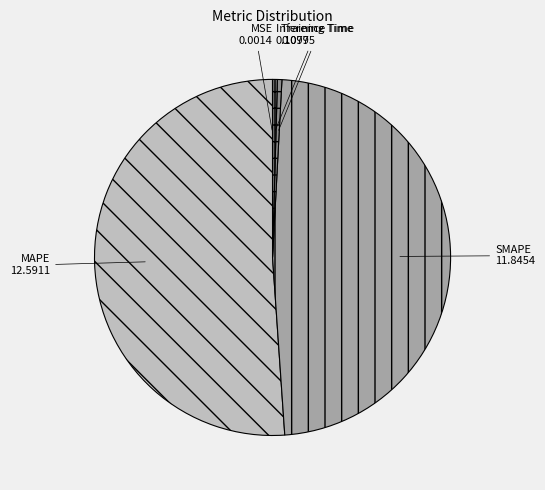

Which category accounts for the majority?

MAPE